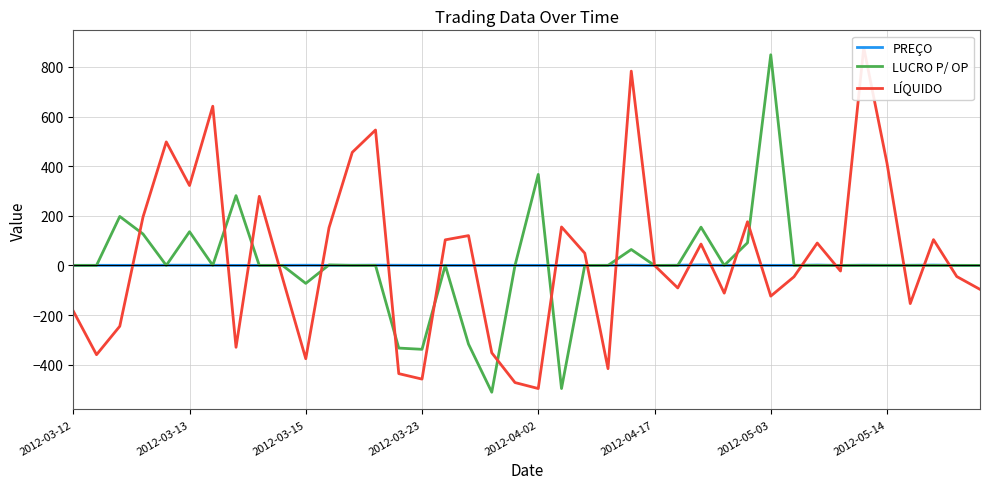

How many interior local peaks does the LUCRO P/ OP series have?

9